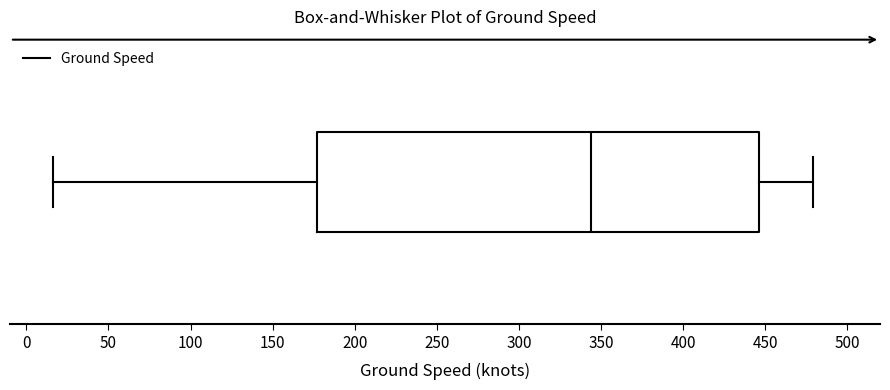

Where is the left edge of the box on the x-axis? The values are not printed on the chart, so give them approximately, as read against the axis.

175